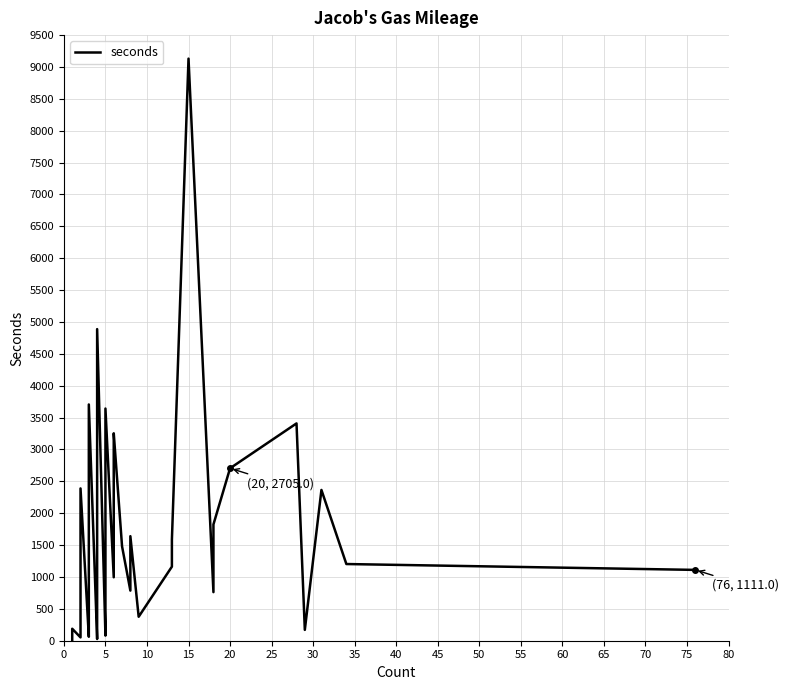

Reading left to right, transcribe all the data shown in this chart.

10	16	19	188	52	341	663	803	1071	2389	62	106	1427	2360	3706	27	188	1175	4888	80	1051	3642	995	2830	3254	1480	786	1640	376	1162	1585	9131	762	1824	2705	3409	170	2365	1203	1111